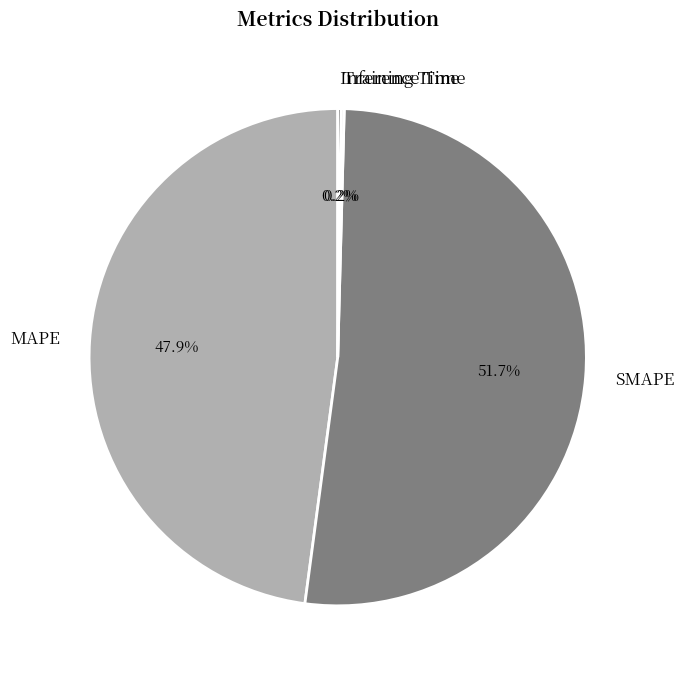

Is there any slice that represents more than half of the pie?

Yes